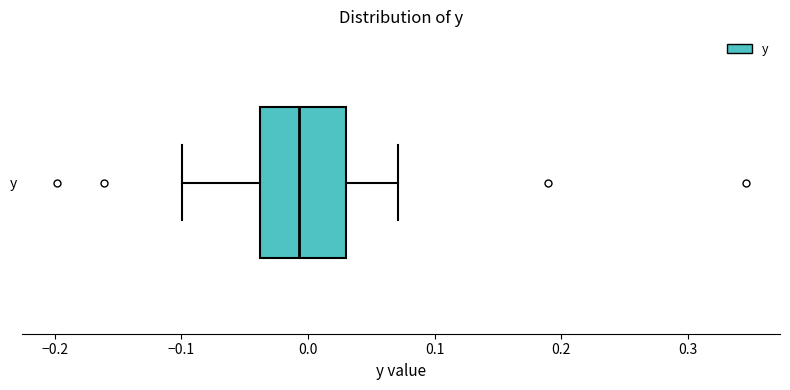

Transcribe this box plot: give where the median line is, the range the box spans, and where the two whiskers end, as read against the x-axis. The values are not printed on the chart, so give them approximately, as read against the axis.

median -0.01, box -0.04 to 0.03, whiskers -0.10 to 0.07